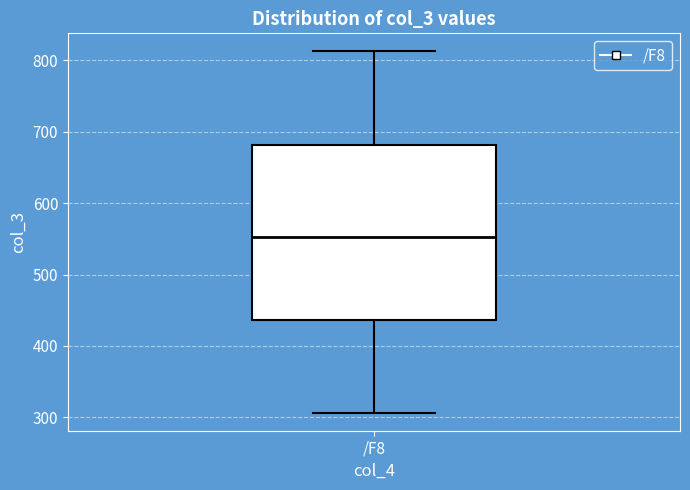

Transcribe this box plot: give where the median line is, the range the box spans, and where the two whiskers end, as read against the y-axis. The values are not printed on the chart, so give them approximately, as read against the axis.

median 550, box 440 to 680, whiskers 310 to 810